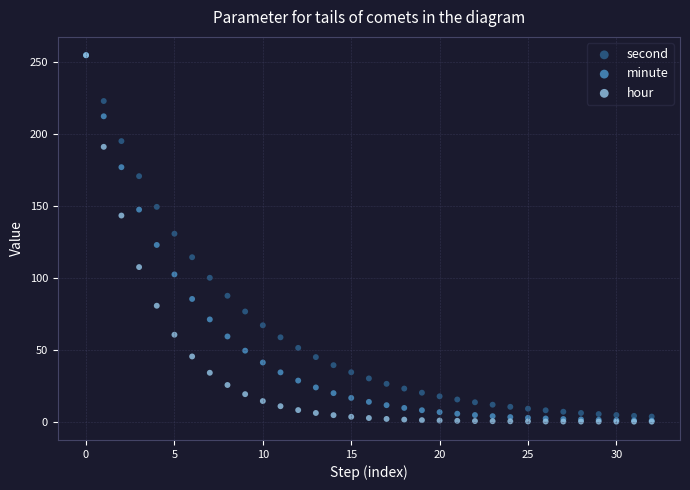

What are all the series names shown in the legend?

second, minute, hour